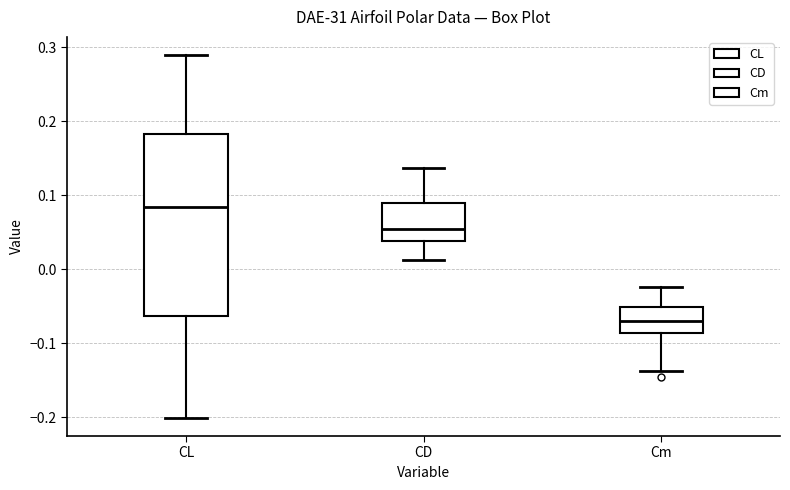

Reading left to right, transcribe this box plot: for each box, give where its median line is, the range the box spans, and where its two whiskers end, as read against the y-axis. The values are not printed on the chart, so give them approximately, as read against the axis.

CL: median 0.08, box -0.06 to 0.18, whiskers -0.20 to 0.29
CD: median 0.05, box 0.04 to 0.09, whiskers 0.01 to 0.14
Cm: median -0.07, box -0.09 to -0.05, whiskers -0.14 to -0.02